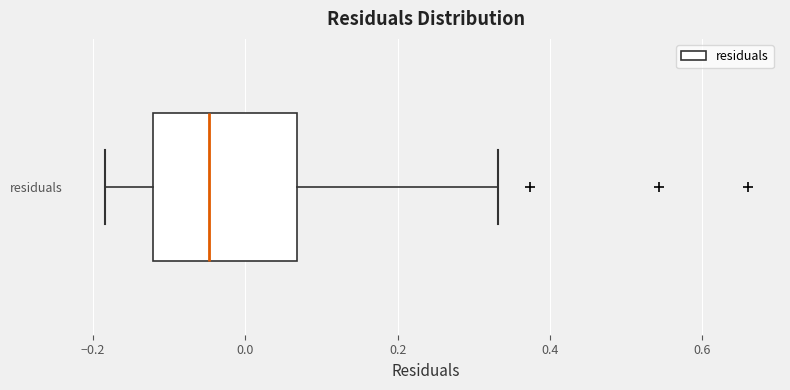

Where is the left edge of the box for residuals on the x-axis? The values are not printed on the chart, so give them approximately, as read against the axis.

-0.12